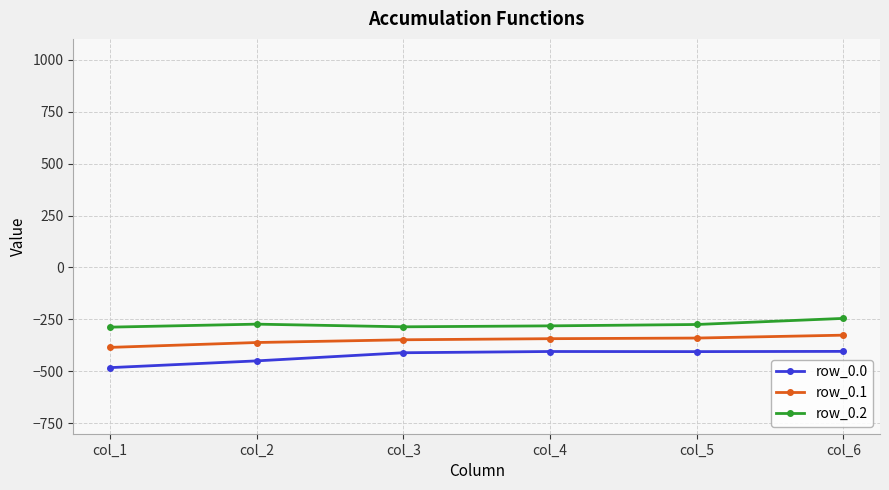

What is the difference between the second highest and minimum values in the row_0.0 series?

77.6